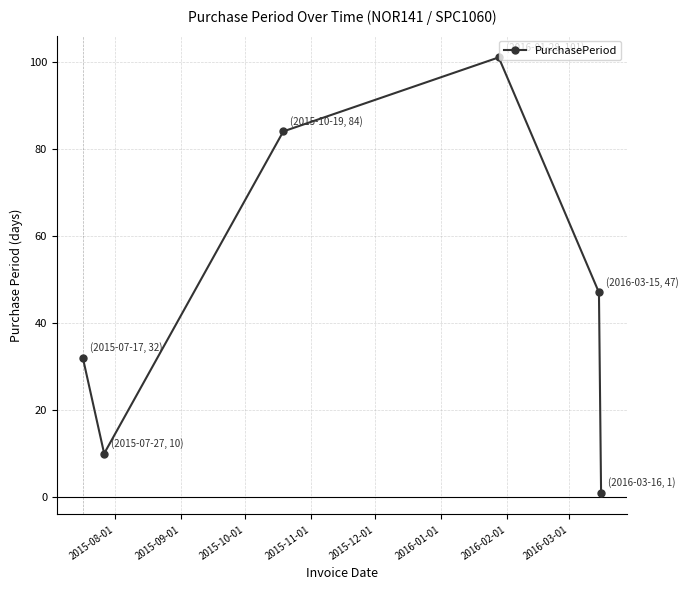

How many values are below 47?

3